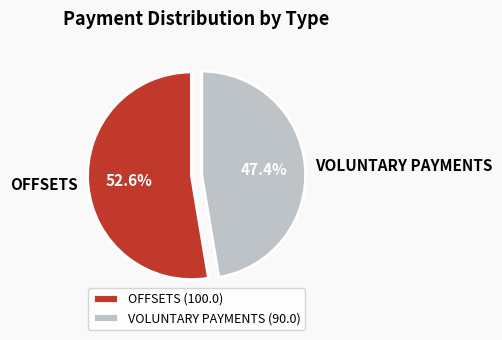

To the nearest percent, what is the difference between the VOLUNTARY PAYMENTS and OFFSETS slice percentages?

5%